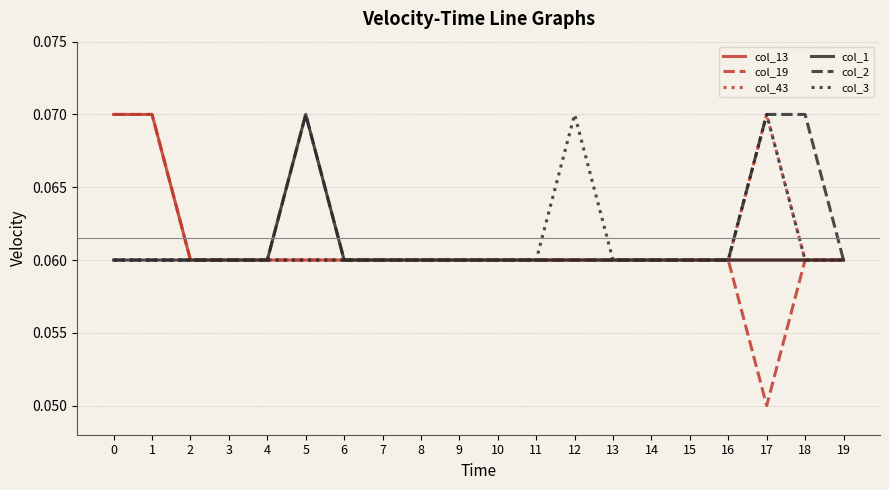

Between 10 and 12, which series saw the biggest shift?

col_3